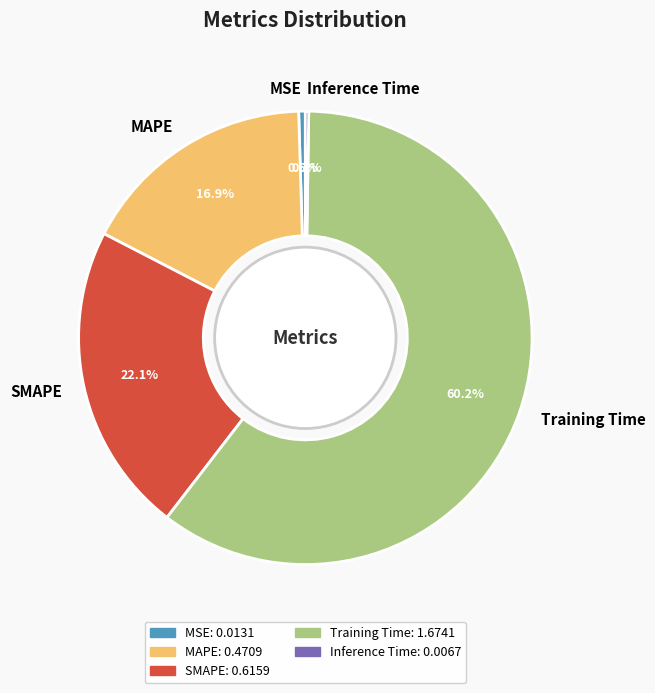

Which slice is the largest?

Training Time